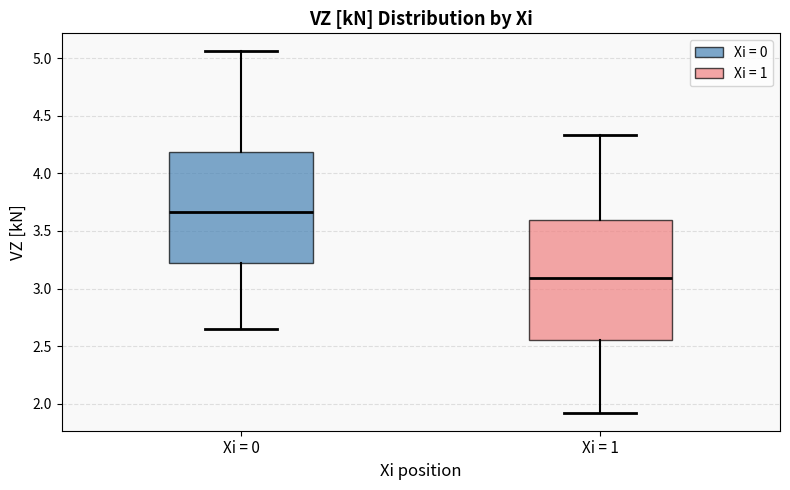

Reading left to right, transcribe this box plot: for each box, give where its median line is, the range the box spans, and where its two whiskers end, as read against the y-axis. The values are not printed on the chart, so give them approximately, as read against the axis.

Xi = 0: median 3.65, box 3.20 to 4.20, whiskers 2.65 to 5.05
Xi = 1: median 3.10, box 2.55 to 3.60, whiskers 1.90 to 4.35